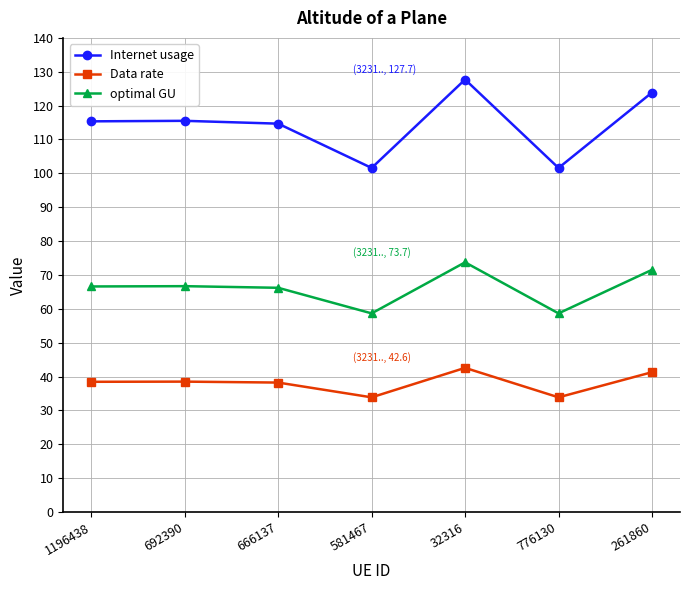

True or false: Data rate has more than 0 interior local peaks.

True